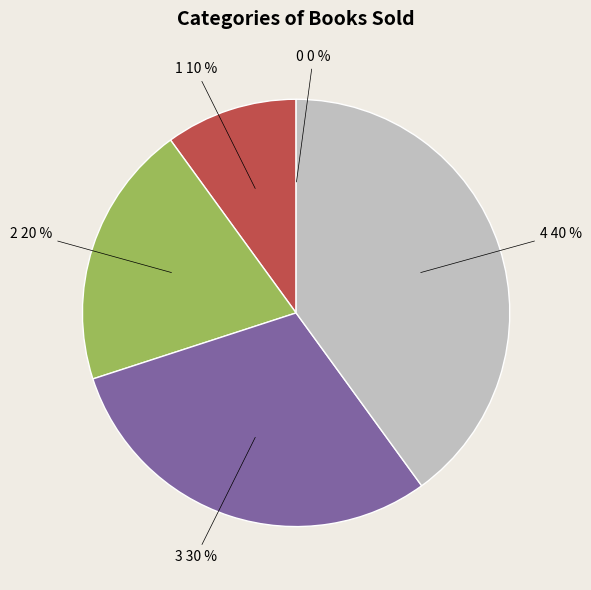

Is there a majority slice in this chart?

No